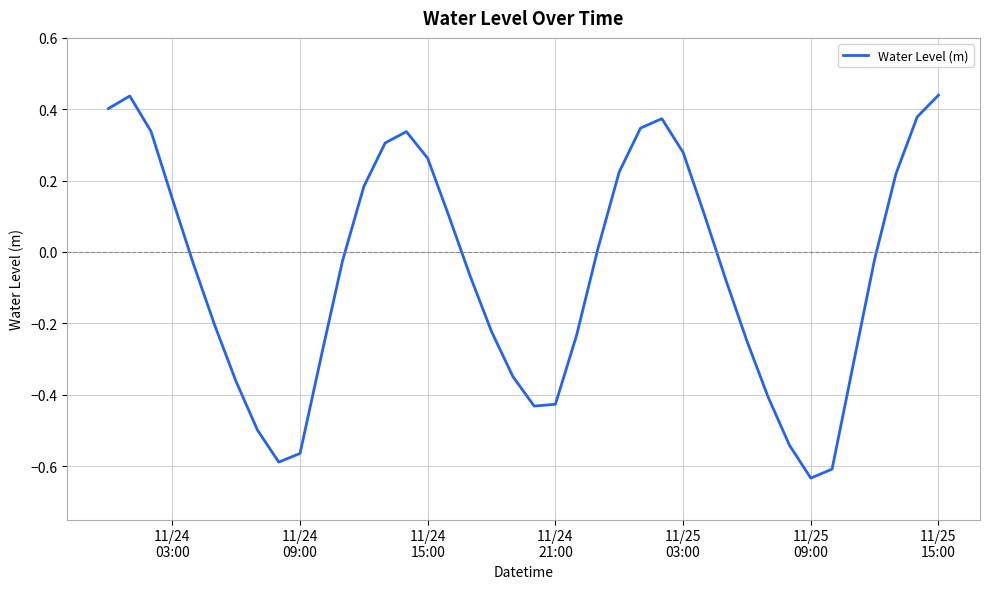

How many interior local valleys (lower than both neighbors) does the data have?

3